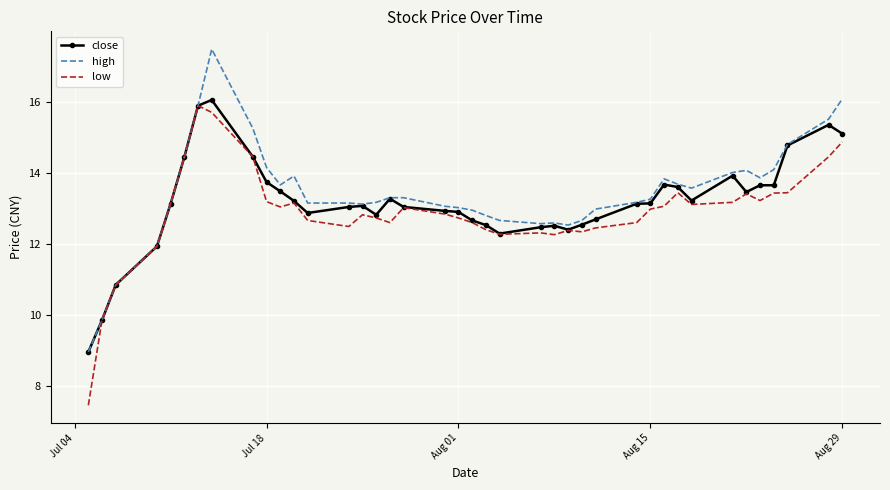

Rank the series by their average value, from highest to lowest.

high, close, low